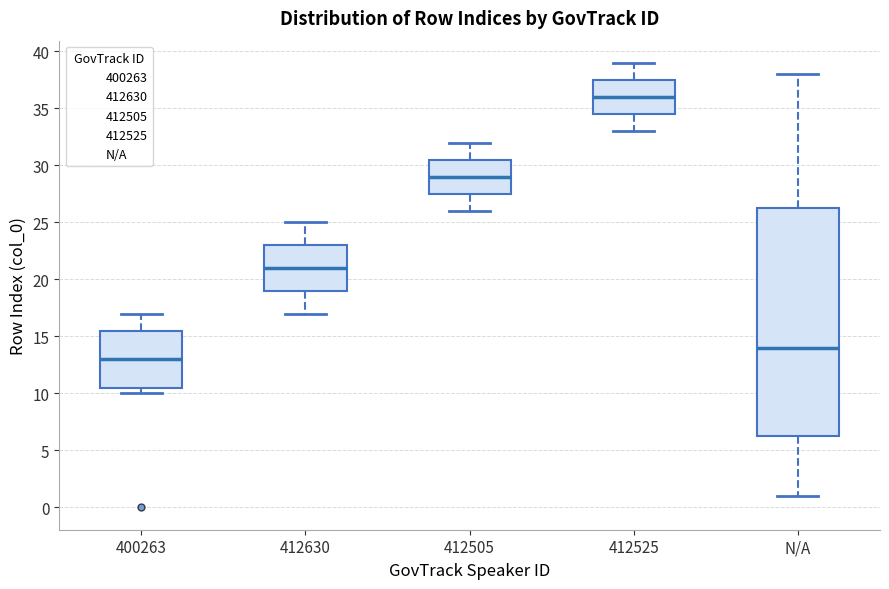

Reading left to right, transcribe this box plot: for each box, give where its median line is, the range the box spans, and where its two whiskers end, as read against the y-axis. The values are not printed on the chart, so give them approximately, as read against the axis.

400263: median 13.0, box 10.5 to 15.5, whiskers 10.0 to 17.0
412630: median 21.0, box 19.0 to 23.0, whiskers 17.0 to 25.0
412505: median 29.0, box 27.5 to 30.5, whiskers 26.0 to 32.0
412525: median 36.0, box 34.5 to 37.5, whiskers 33.0 to 39.0
N/A: median 14.0, box 6.5 to 26.5, whiskers 1.0 to 38.0